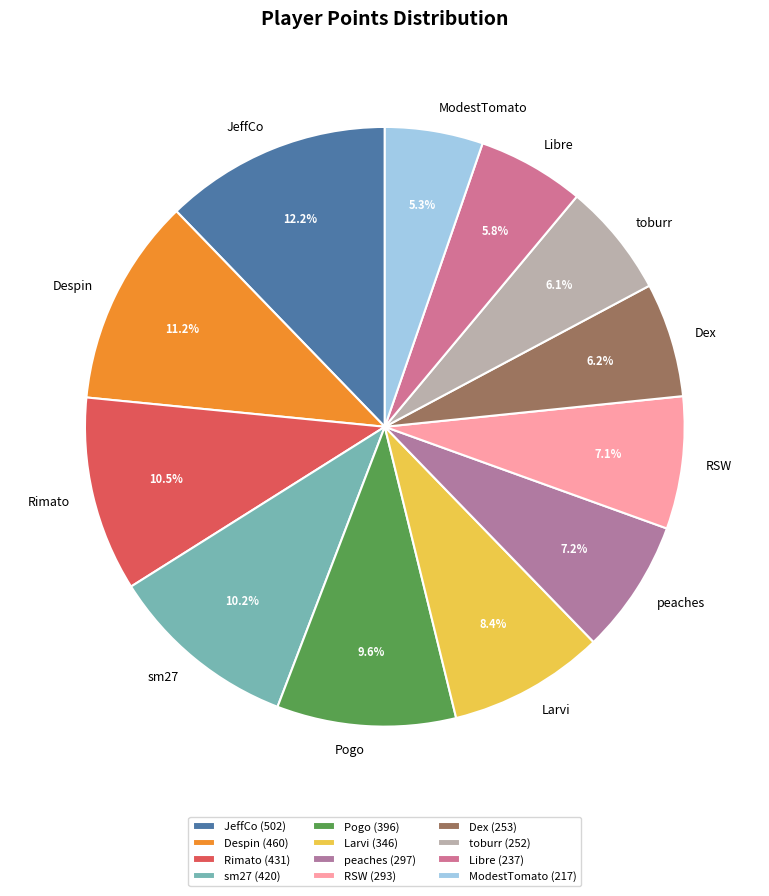

Does any single category account for the majority?

No